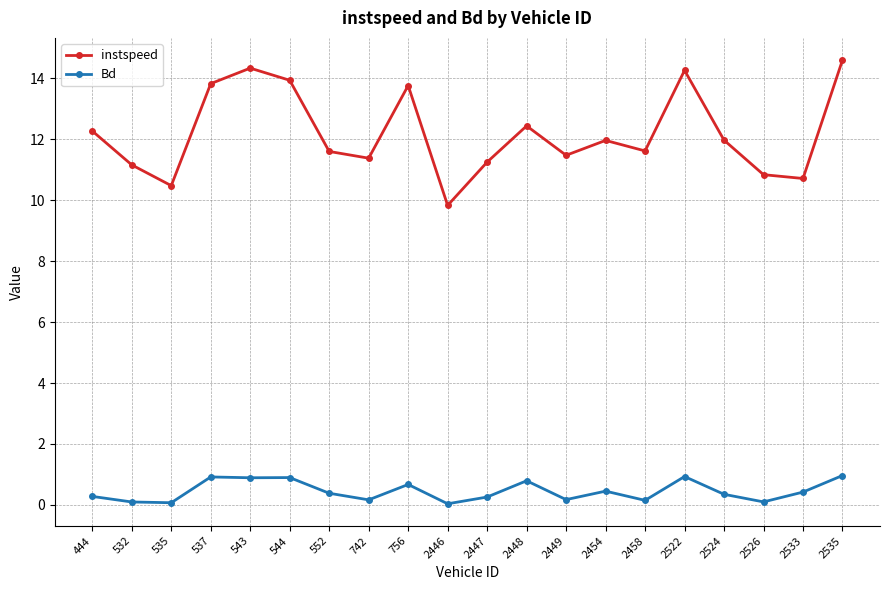

Which category has the highest value across all series?

2535